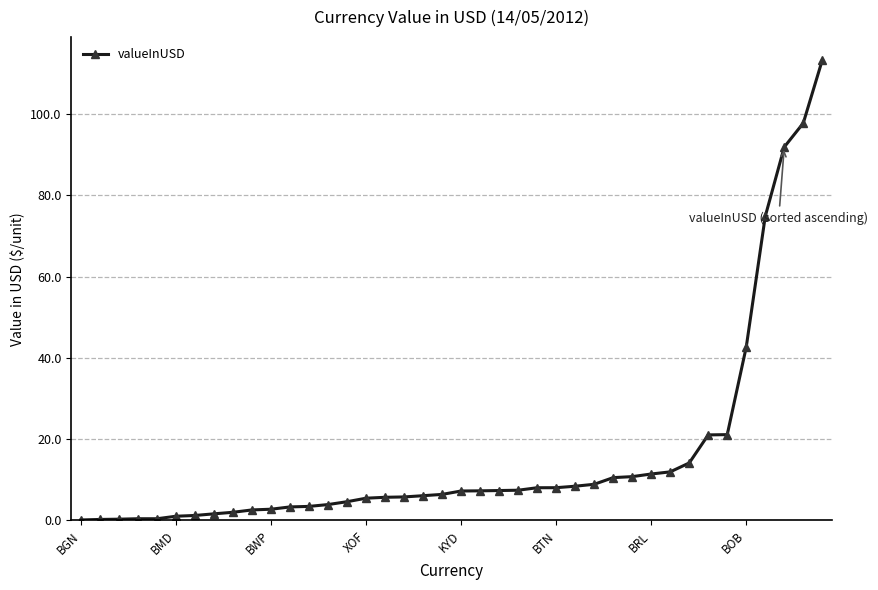

What is the value of the 12th point from the left?

3.3